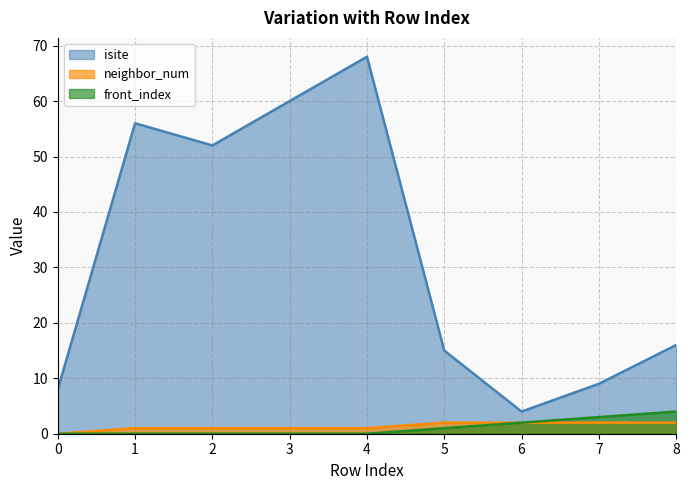

What is the highest value of the isite series?

68